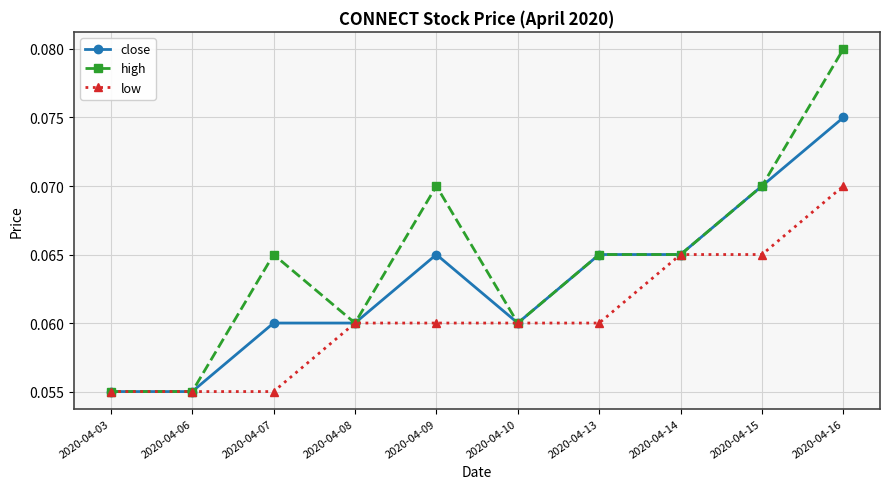

Count the close values in the range 0 to 1.

10